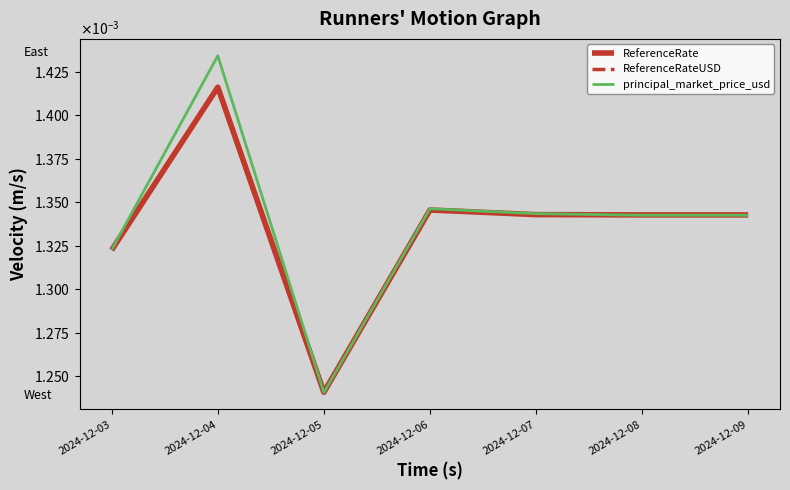

The value of ReferenceRate at 2024-12-03 is 0.0. True or false?

True